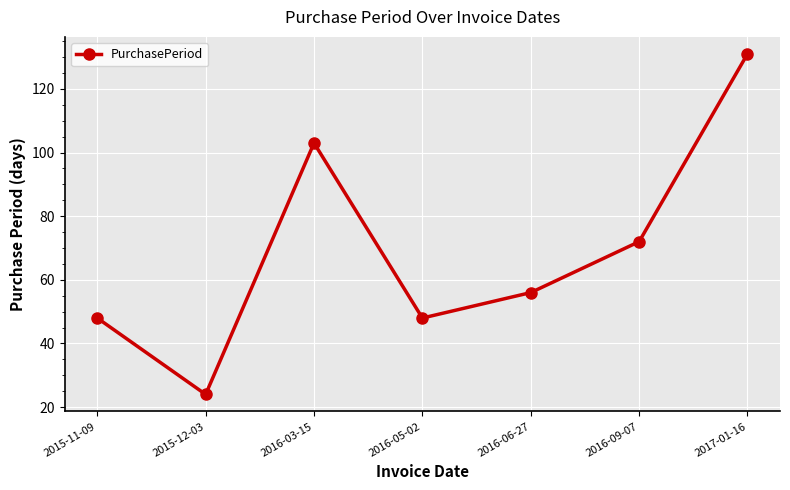

What is the change in value from 2016-05-02 to 2016-09-07?

+24